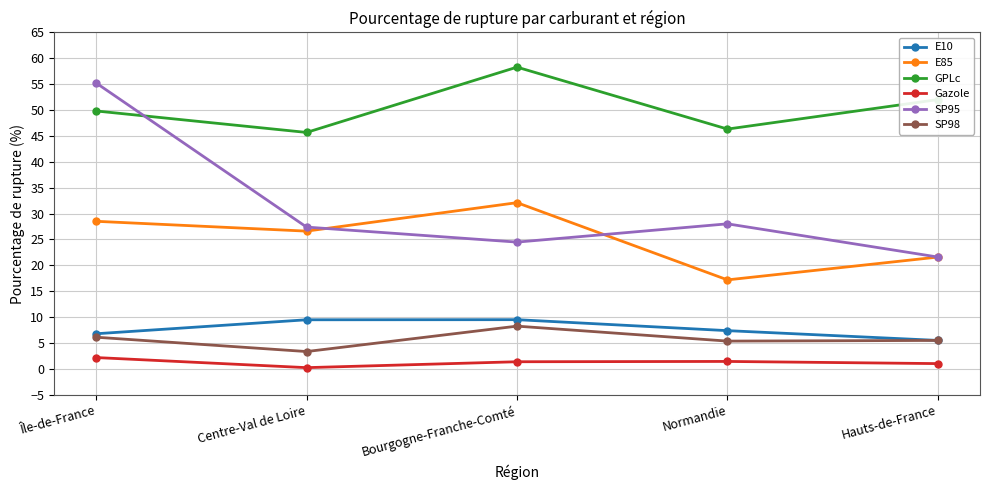

Is the value of SP95 at Normandie greater than the value of GPLc at Île-de-France?

No